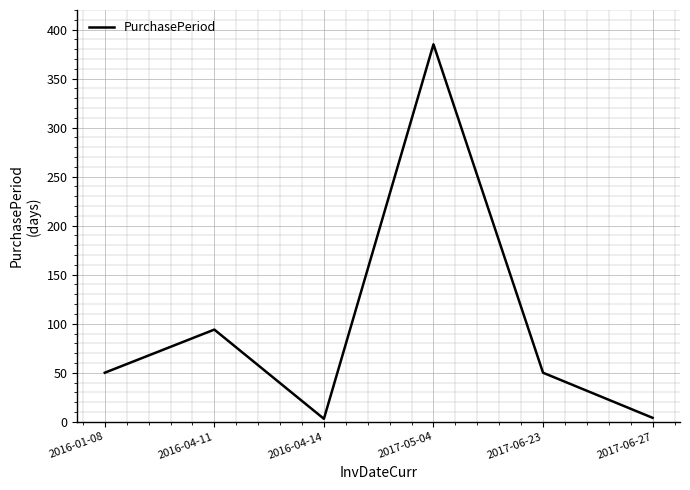

What is the average value?

98